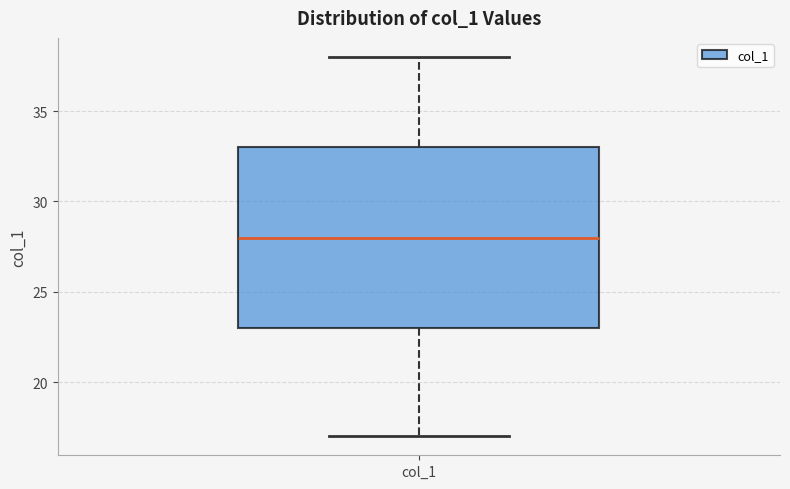

Read this box plot against the y-axis: the position of the median line, the range covered by the box, and the ends of both whiskers. The values are not printed on the chart, so give them approximately, as read against the axis.

median 28, box 23 to 33, whiskers 17 to 38